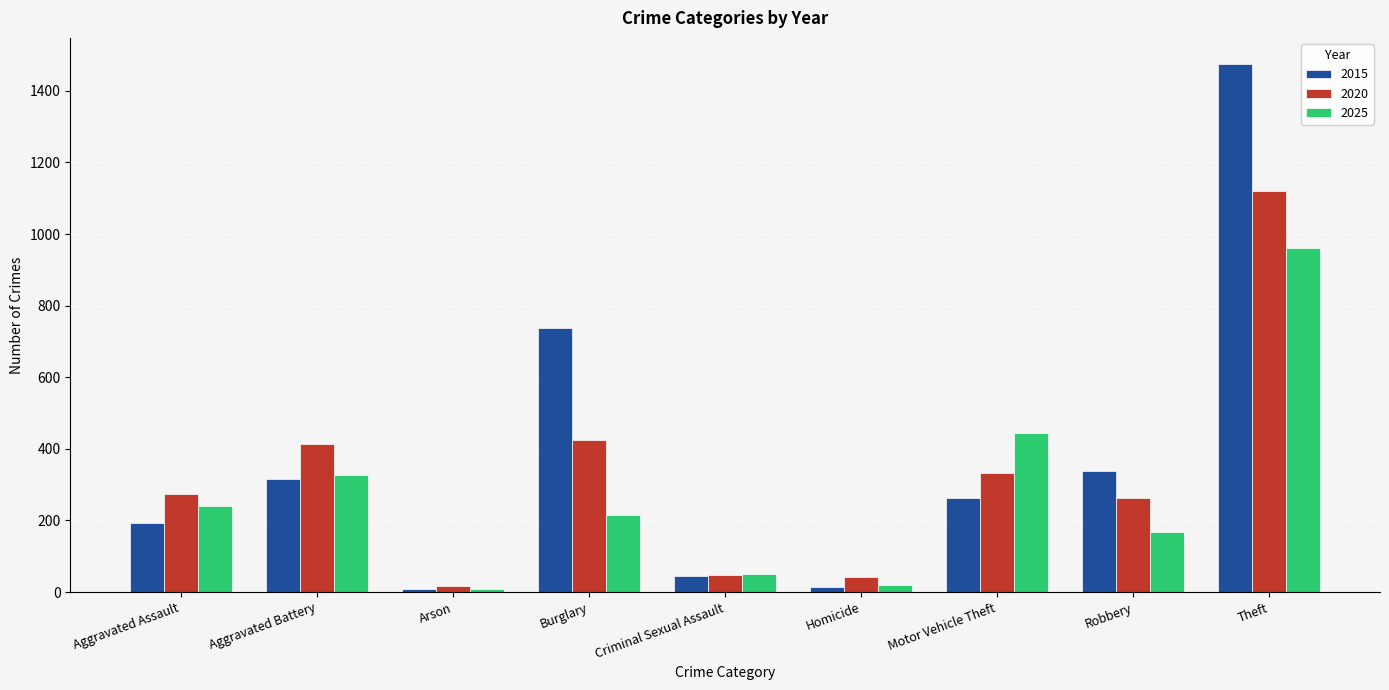

Which category has the highest value across all series?

Theft